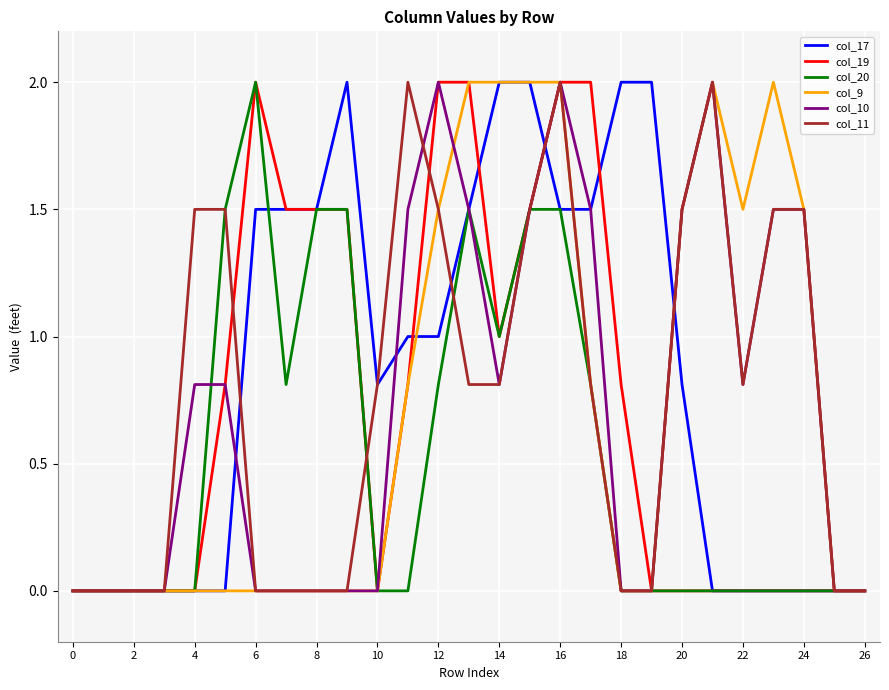

Is this an area chart (filled region under the line)?

No